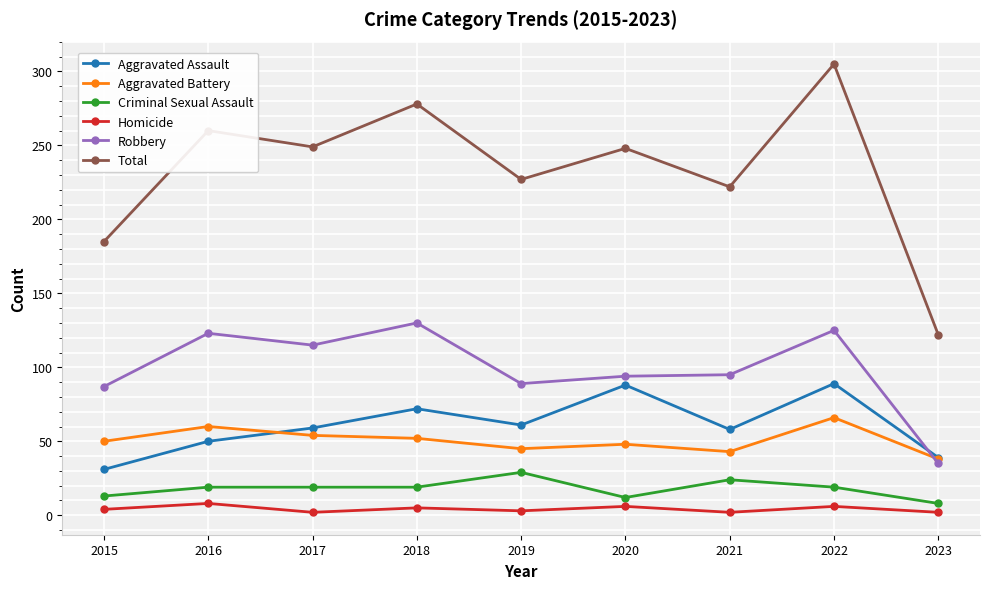

True or false: Homicide and Aggravated Battery cross at least once.

False